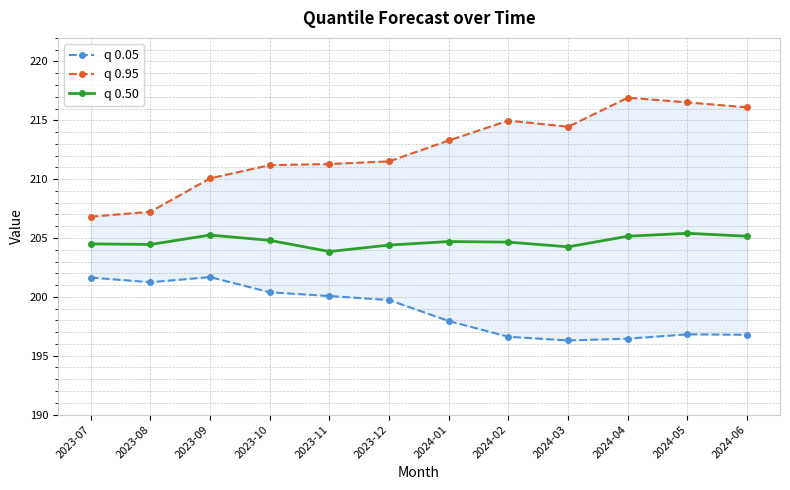

True or false: q 0.95 and q 0.05 intersect in this chart.

False